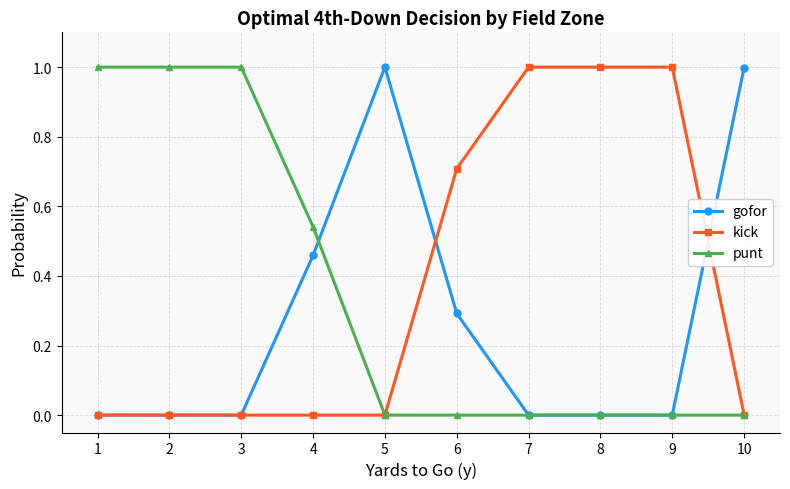

Is it true that gofor equals 1.0 at 10?

True